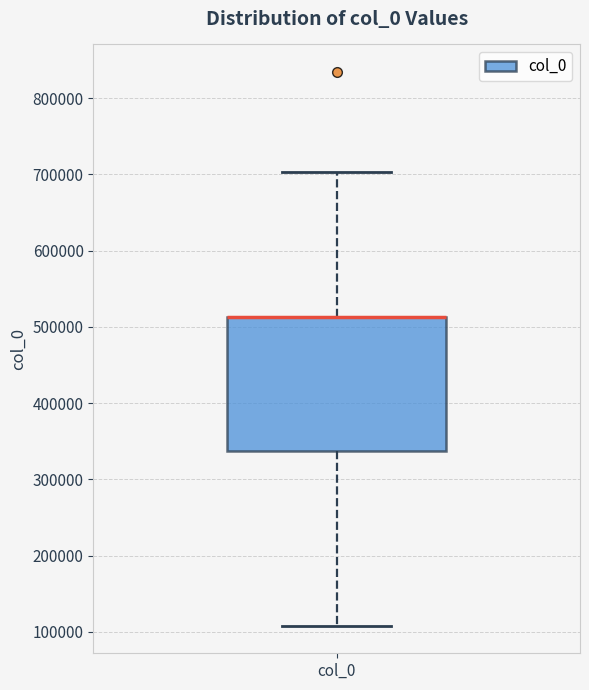

Where does the upper whisker of the box for col_0 end on the y-axis? The values are not printed on the chart, so give them approximately, as read against the axis.

700000